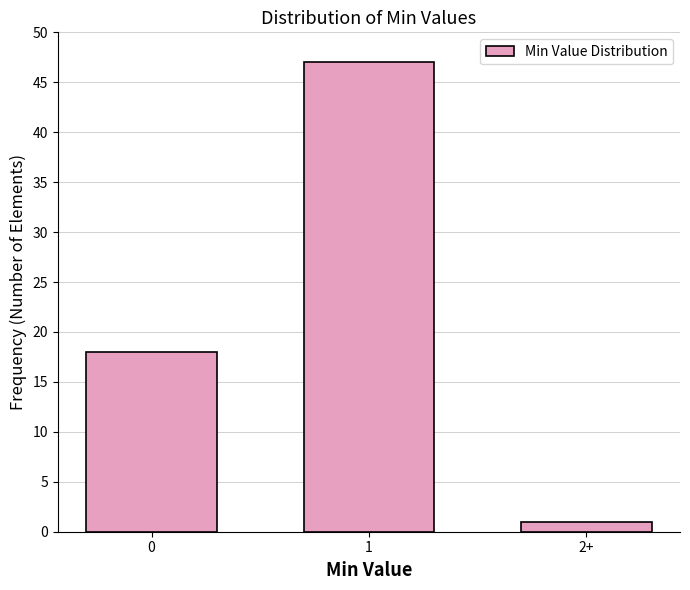

Reading right to left, what are all the values shown in this chart?

2+=1	1=47	0=18